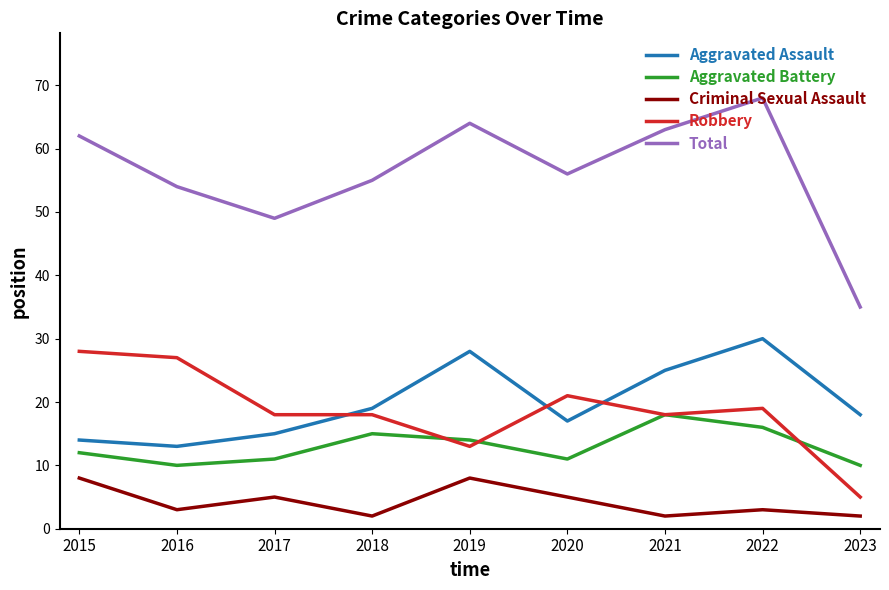

Which series has the widest spread of values?

Total